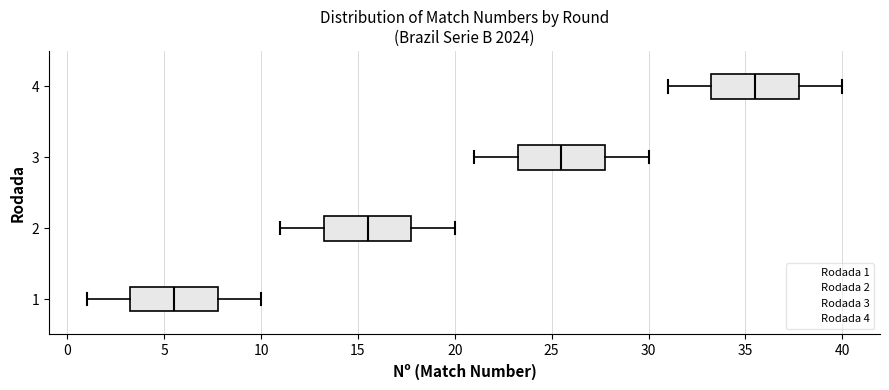

Where is the left edge of the box at y = 2 on the x-axis? The values are not printed on the chart, so give them approximately, as read against the axis.

13.5